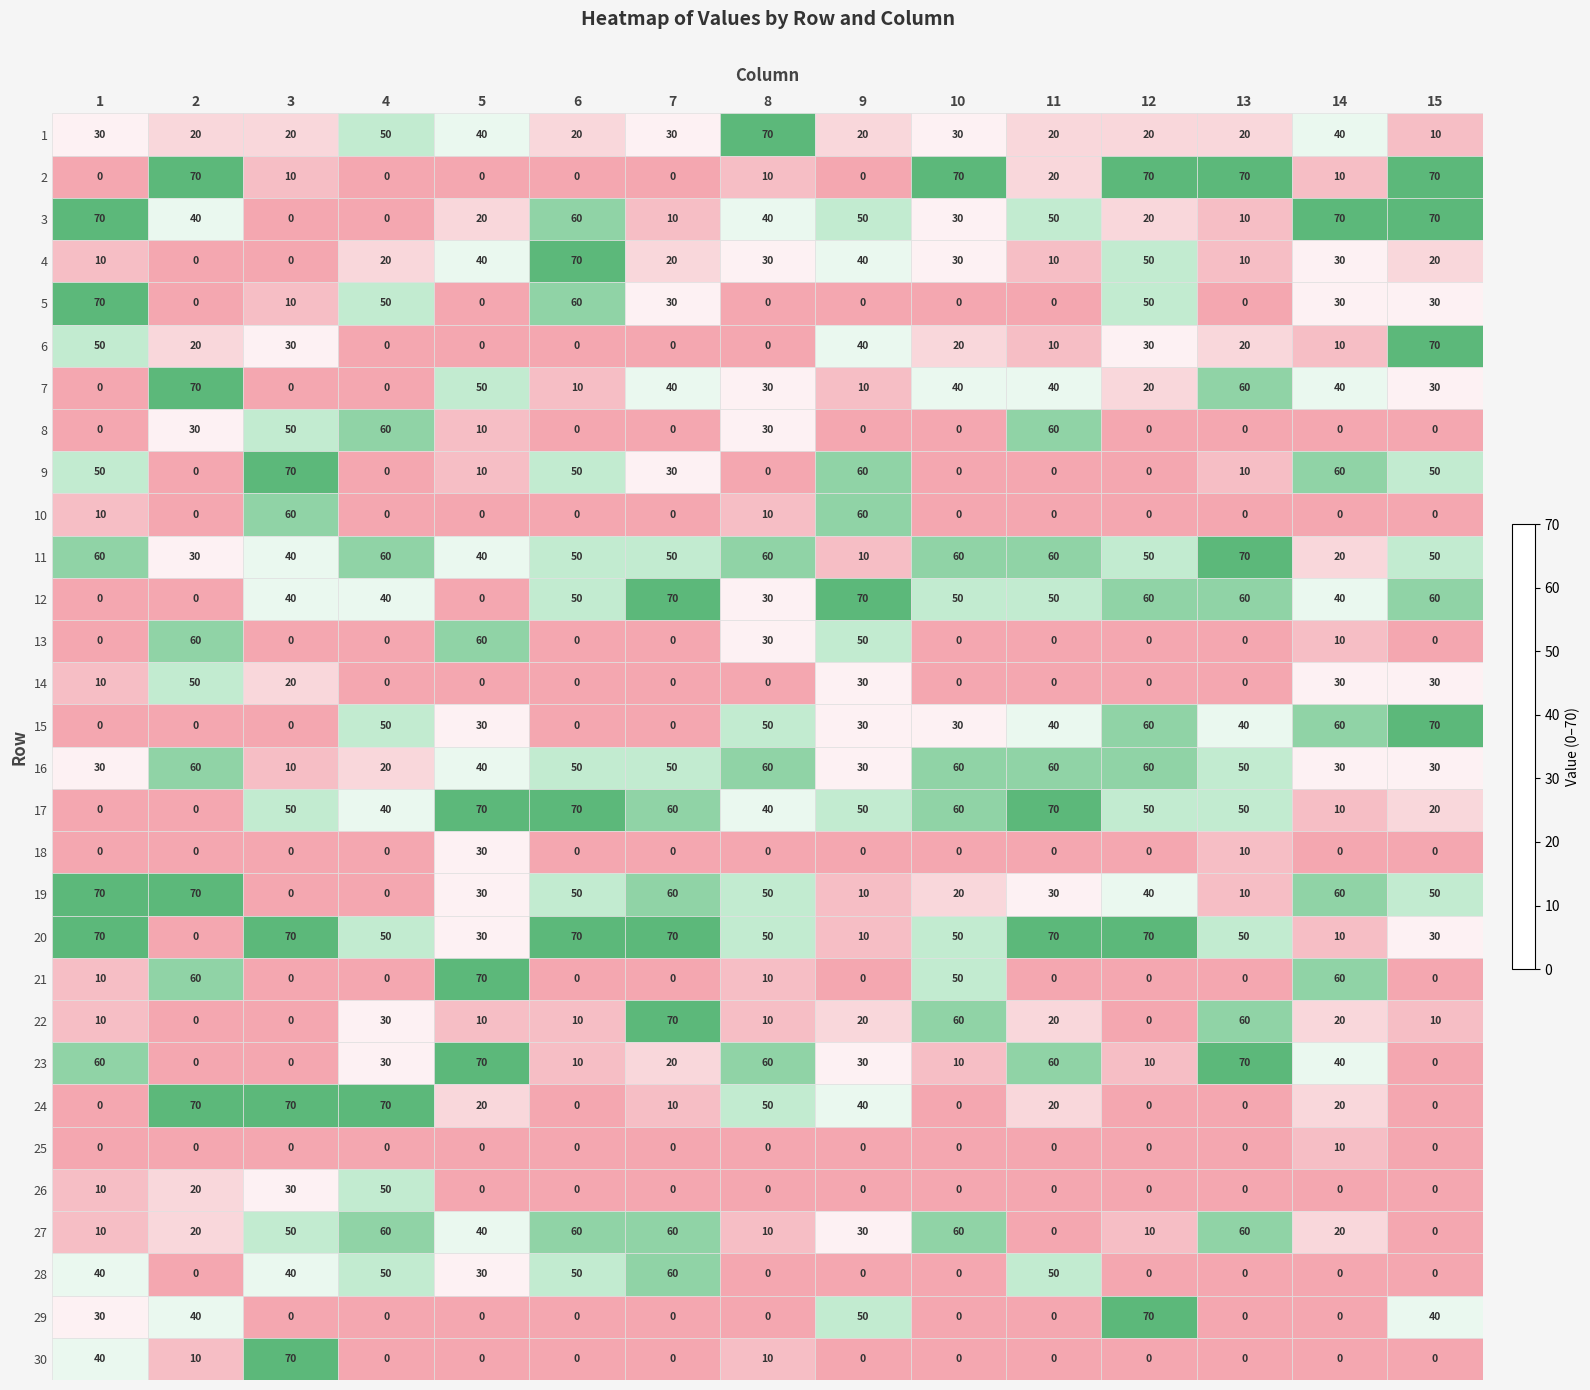

What is the difference between the maximum and minimum values in the 16 series?

50